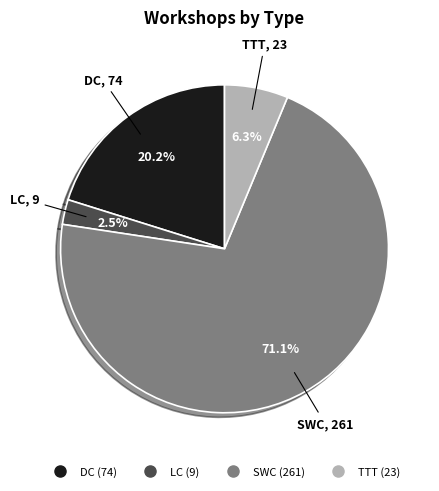

To the nearest percent, what is the combined percentage of TTT and SWC?

77%